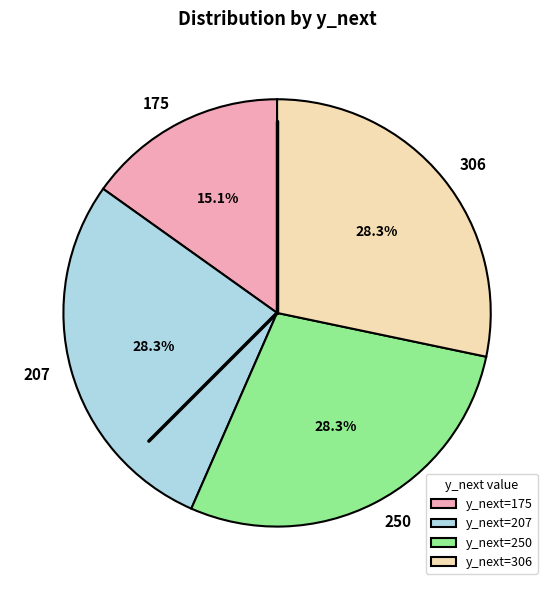

What is the ratio of the value at 306 to the value at 175?

1.9